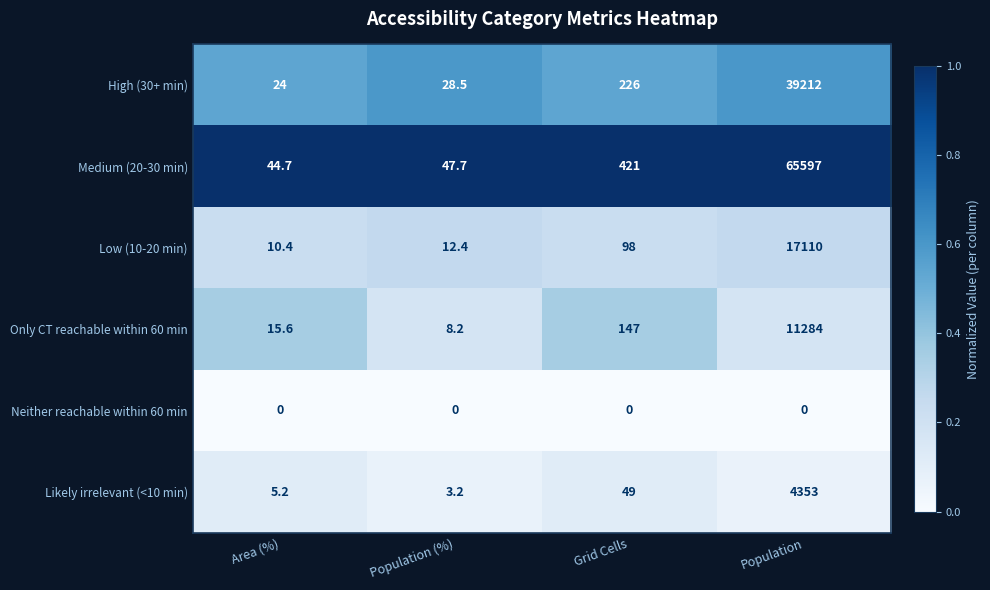

Is it true that Only CT reachable within 60 min equals 7257.0 at Population?

False